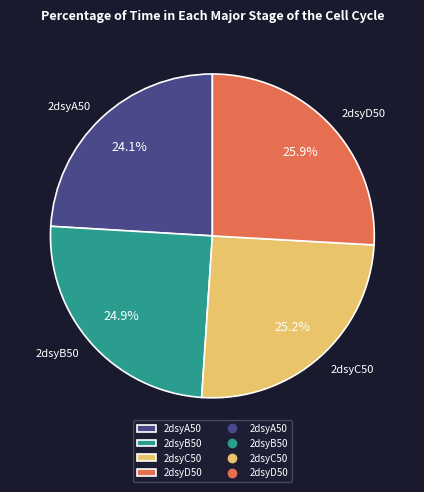

Count the number of slices in the pie.

4